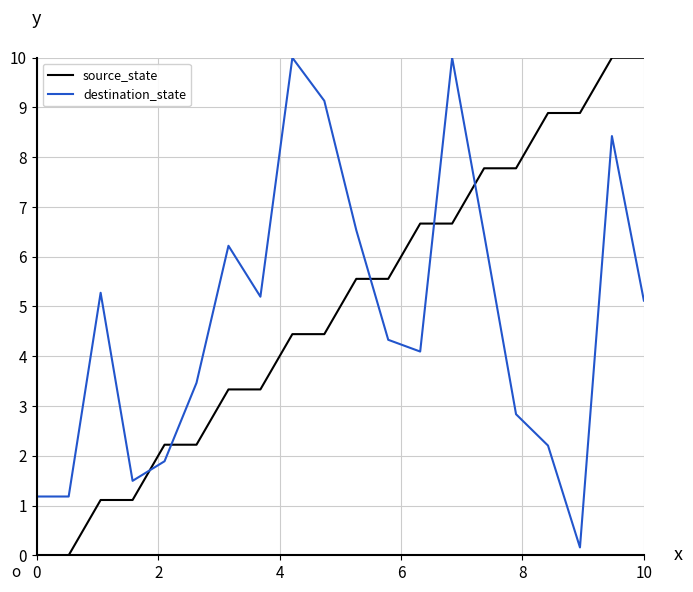

What are all the series names shown in the legend?

source_state, destination_state